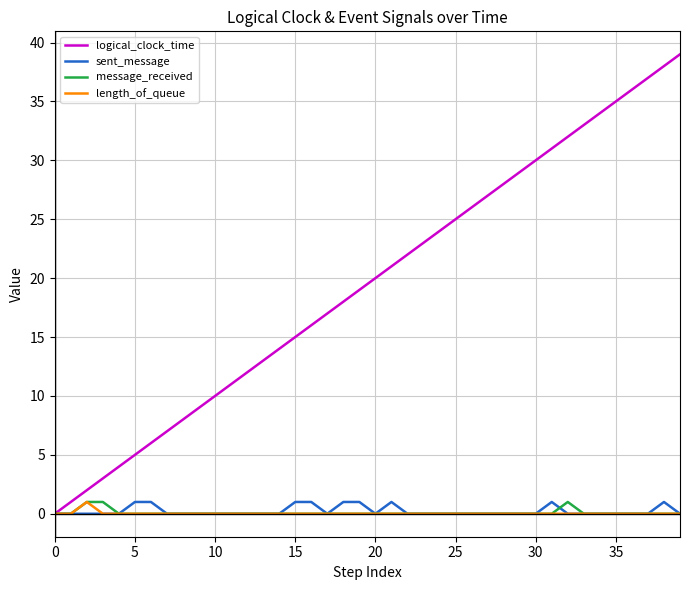

What is the highest value of the logical_clock_time series?

39